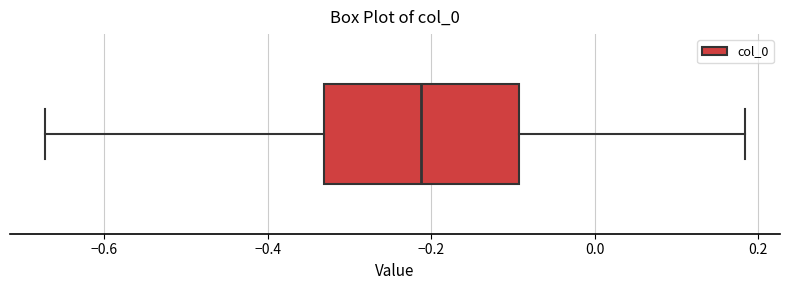

Read this box plot against the x-axis: the position of the median line, the range covered by the box, and the ends of both whiskers. The values are not printed on the chart, so give them approximately, as read against the axis.

median -0.22, box -0.34 to -0.10, whiskers -0.68 to 0.18